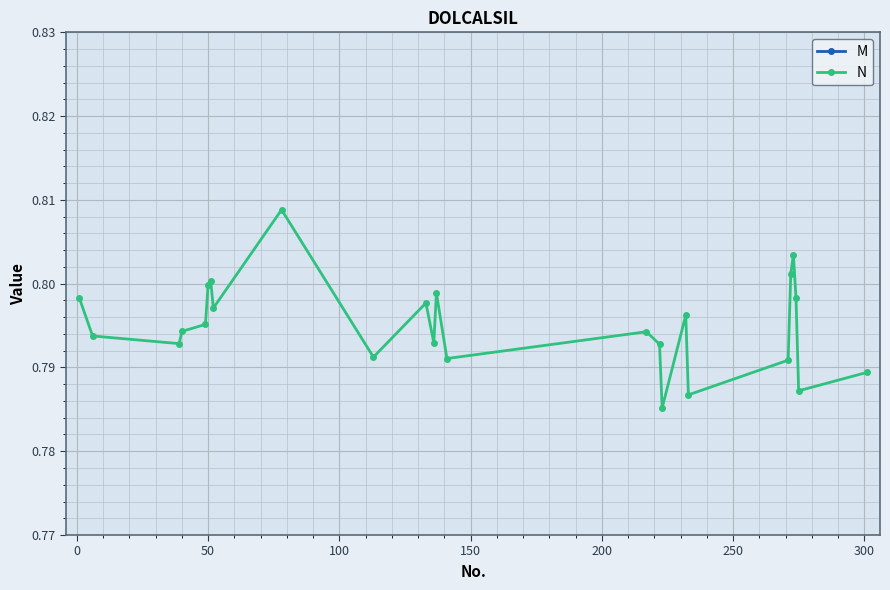

How many N values are between 0 and 1?

25